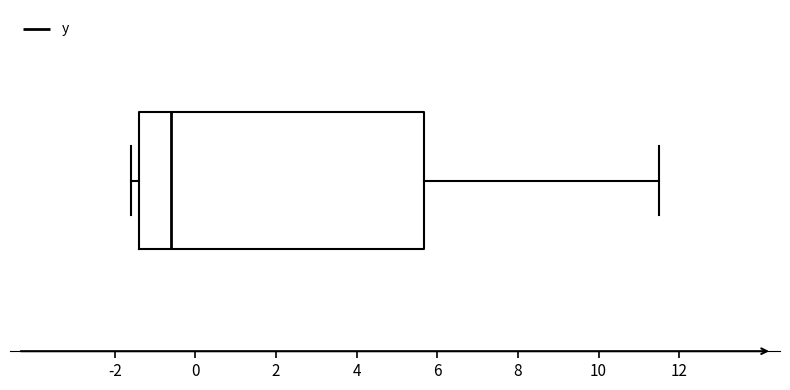

Read this box plot against the x-axis: the position of the median line, the range covered by the box, and the ends of both whiskers. The values are not printed on the chart, so give them approximately, as read against the axis.

median -0.6, box -1.4 to 5.6, whiskers -1.6 to 11.6